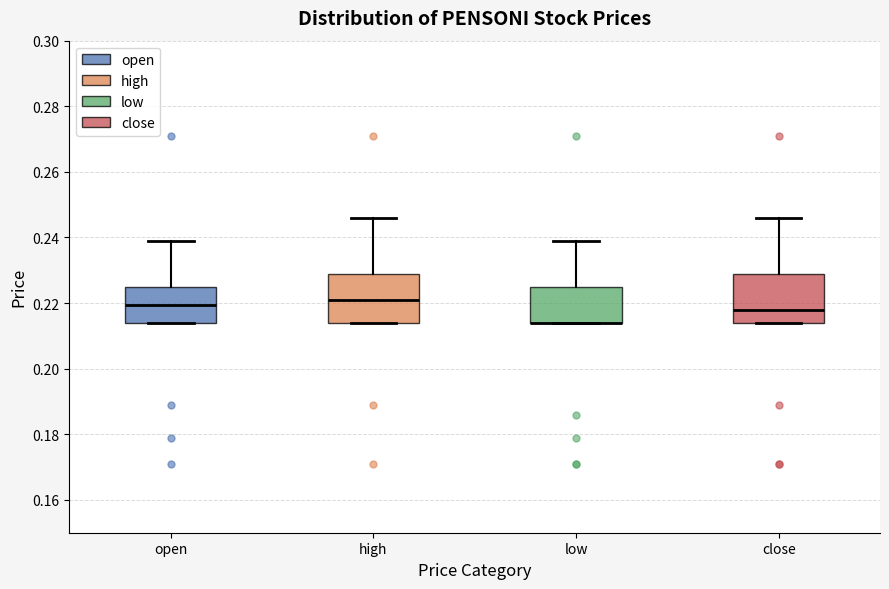

Reading left to right, read every box against the y-axis: the position of its median line, the range the box covers, and the ends of its whiskers. The values are not printed on the chart, so give them approximately, as read against the axis.

open: median 0.220, box 0.214 to 0.226, whiskers 0.214 to 0.240
high: median 0.222, box 0.214 to 0.230, whiskers 0.214 to 0.246
low: median 0.214 (drawn on the box's lower edge), box 0.214 to 0.226, whiskers 0.214 to 0.240
close: median 0.218, box 0.214 to 0.230, whiskers 0.214 to 0.246